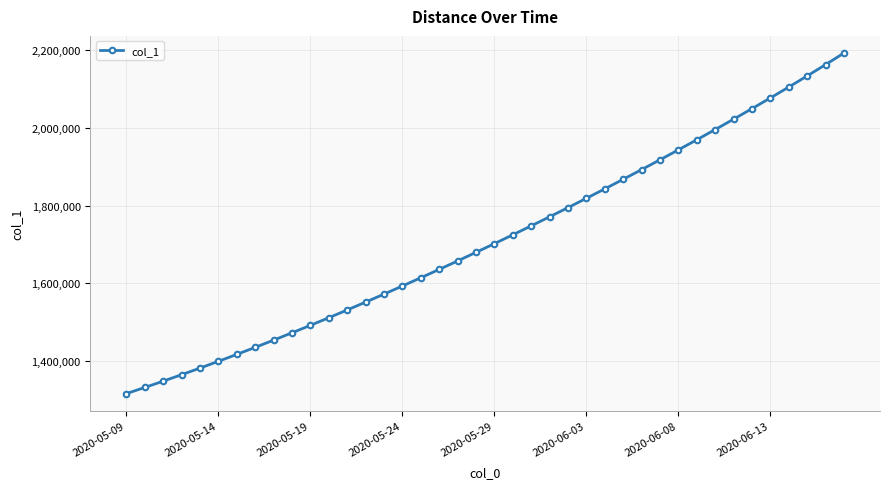

What is the average value?

1712115.9